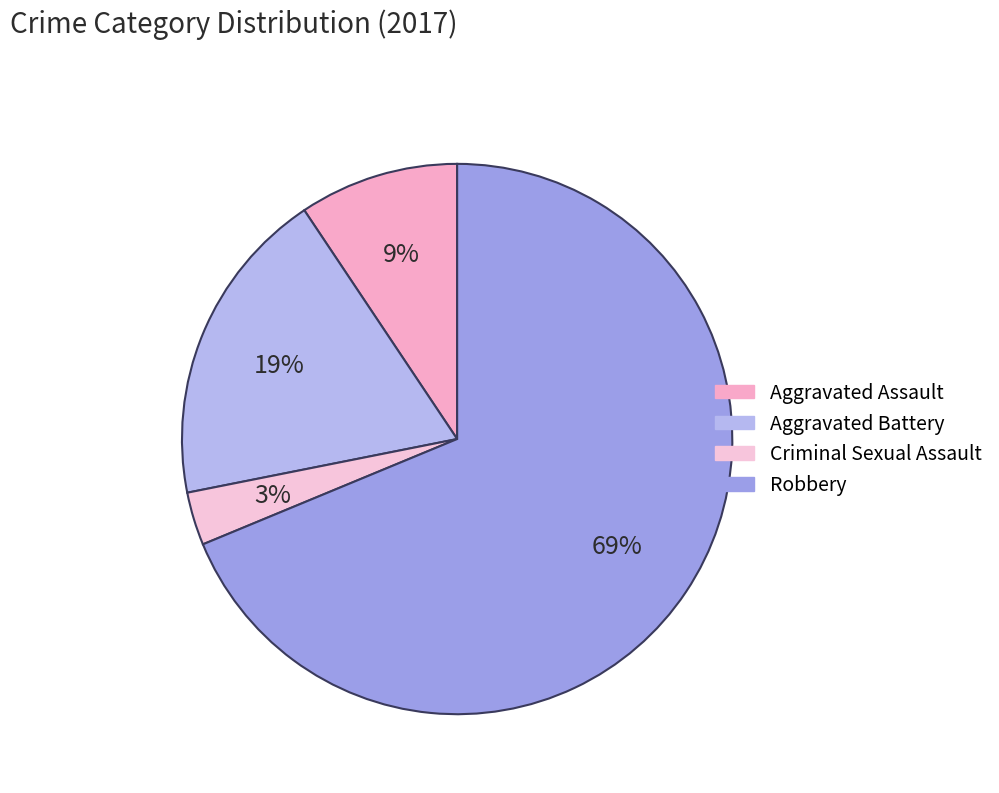

Which slice is the largest?

Robbery